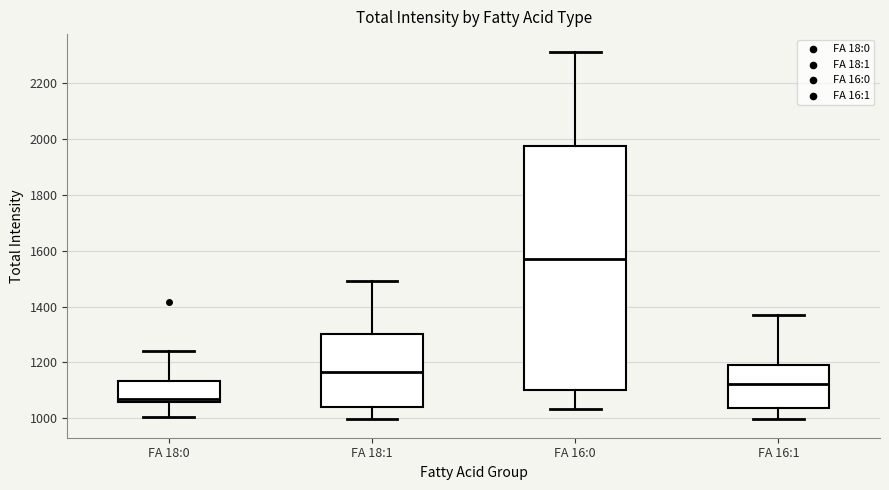

Comparing the boxes themselves (not the whiskers), which one is the tallest?

FA 16:0